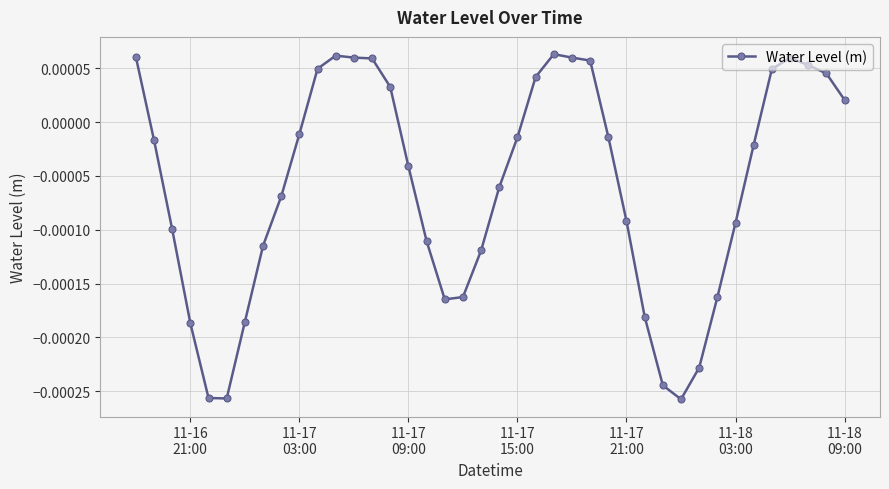

True or false: there are more than 2 points higher than both neighbors.

True